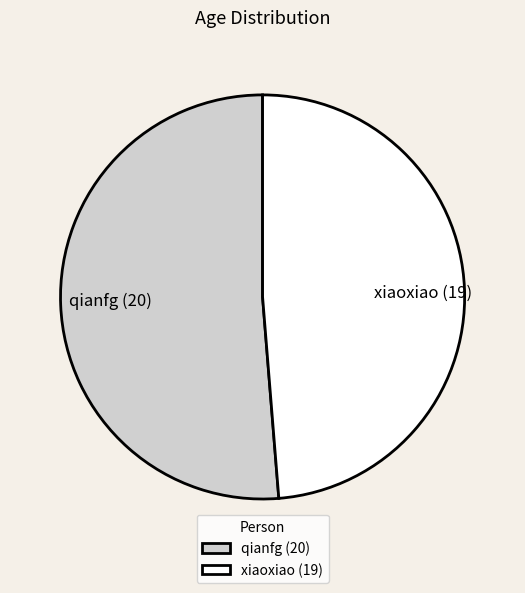

Between xiaoxiao (19) and qianfg (20), which is larger?

qianfg (20)